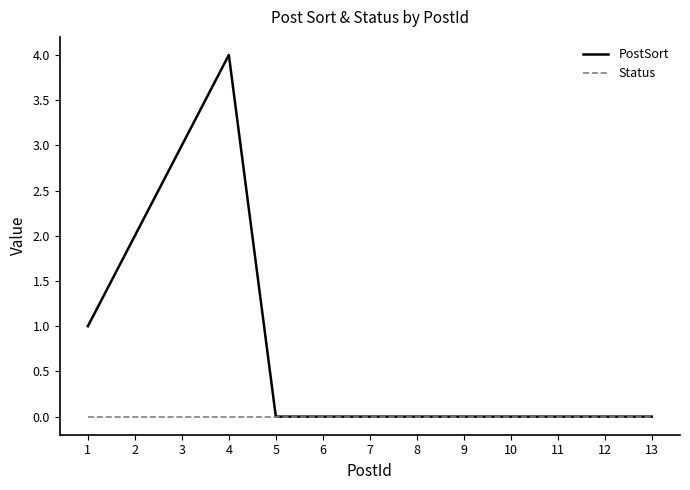

At which category does PostSort reach its first local peak?

4